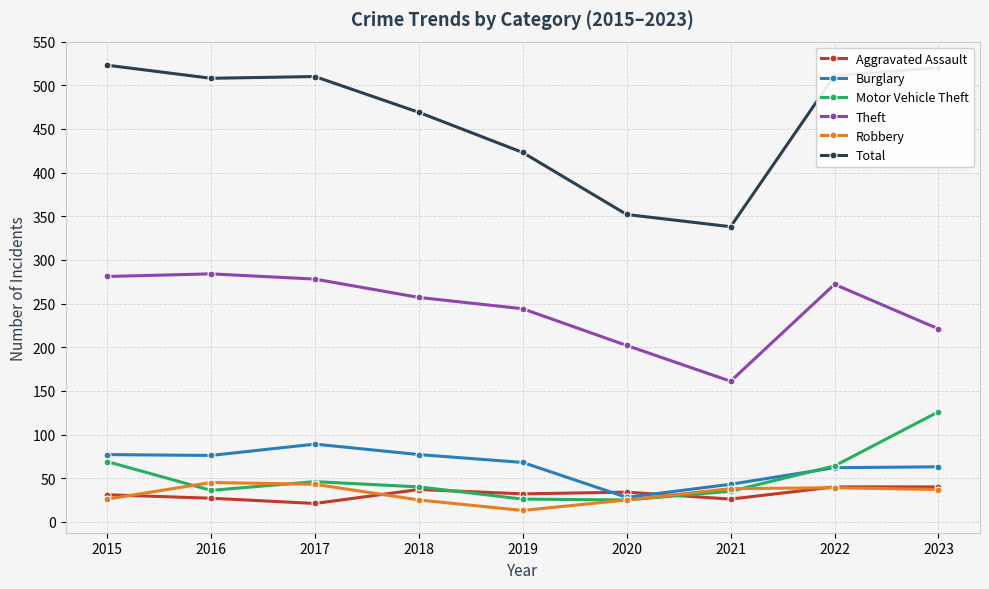

What is the difference between the highest and lowest values at 2021?

312